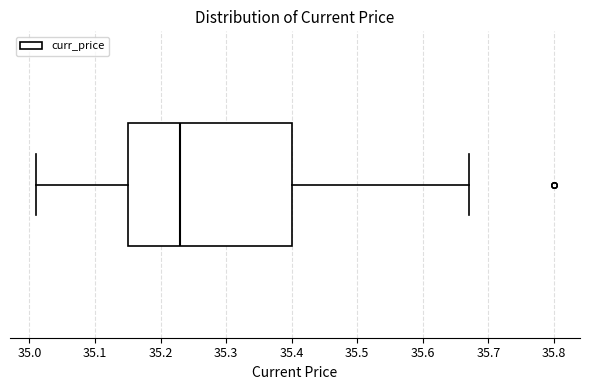

Transcribe this box plot: give where the median line is, the range the box spans, and where the two whiskers end, as read against the x-axis. The values are not printed on the chart, so give them approximately, as read against the axis.

median 35.23, box 35.15 to 35.40, whiskers 35.01 to 35.67